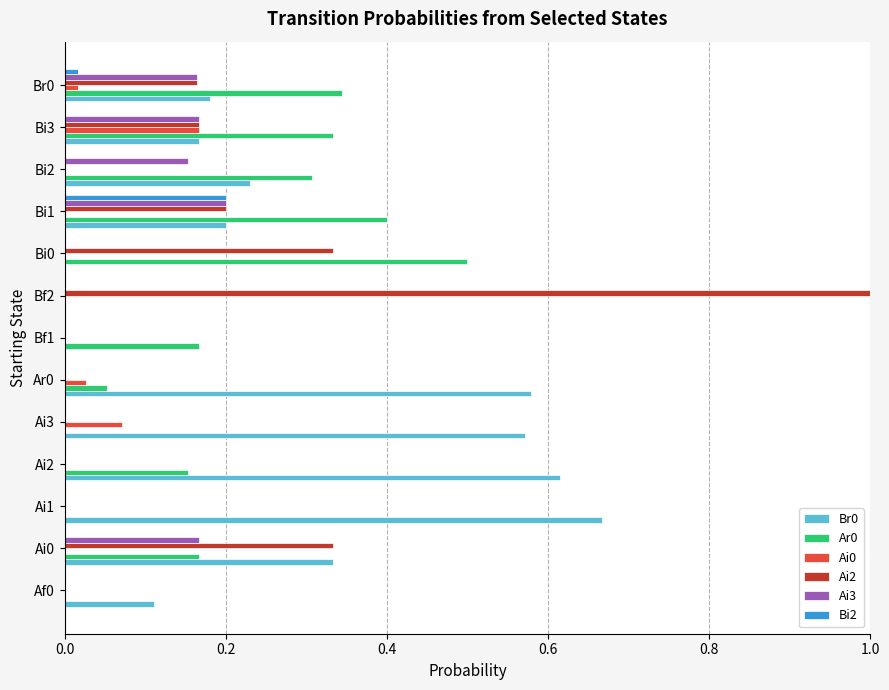

Is it true that Ai2 equals 0.2 at Bi1?

True